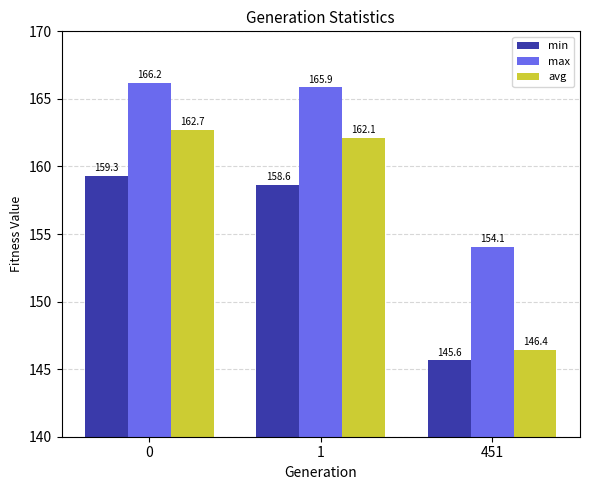

What are all the series names shown in the legend?

min, max, avg